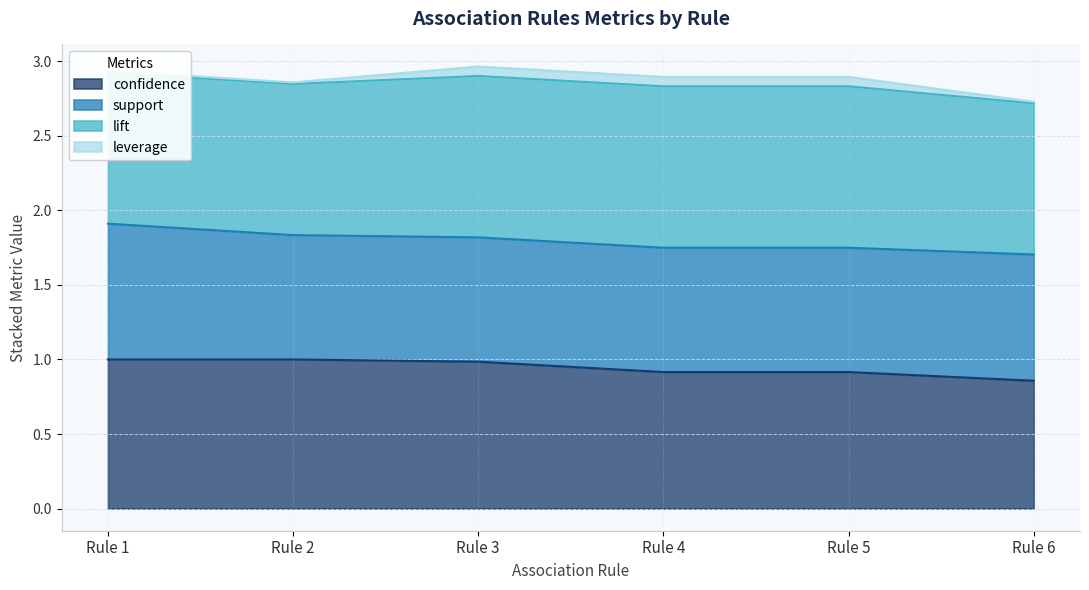

At 1, list the series in order from largest to smallest.

lift, confidence, support, leverage